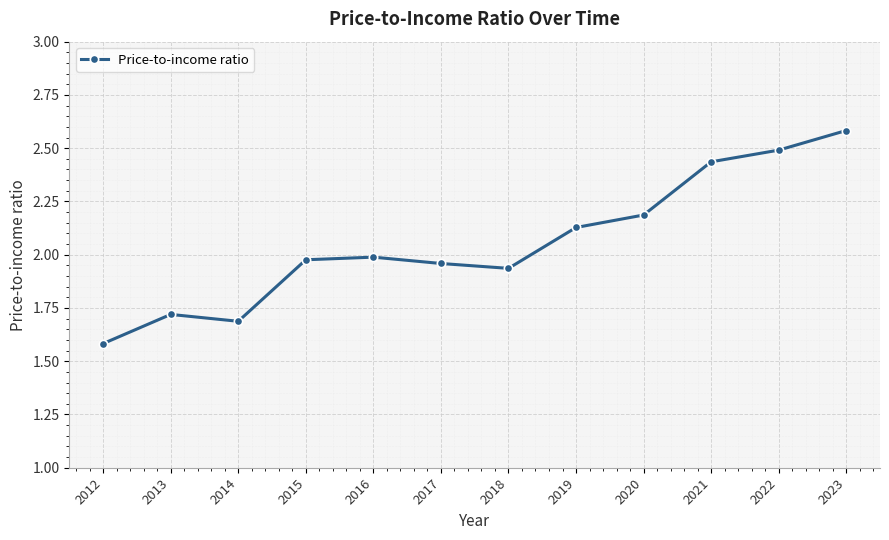

What is the ratio of the value at 2017 to the value at 2023?

0.8